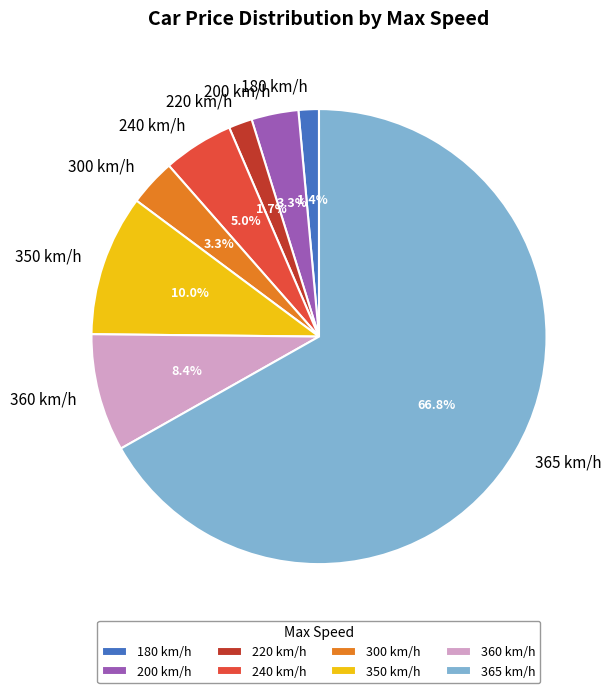

What is the largest slice in the pie chart?

365 km/h